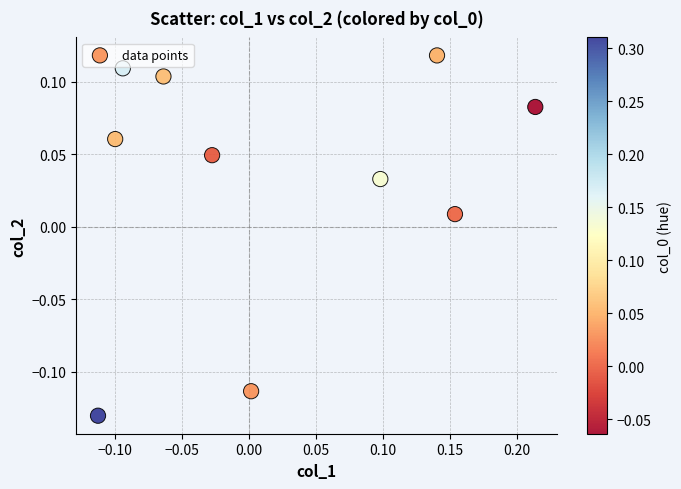

What is the range of X values (max minus min)?

0.3